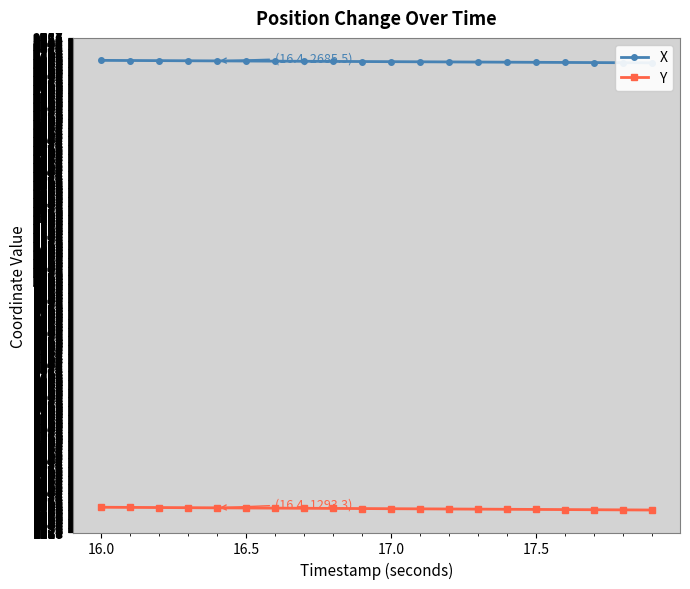

What is the smallest value displayed?

1286.5